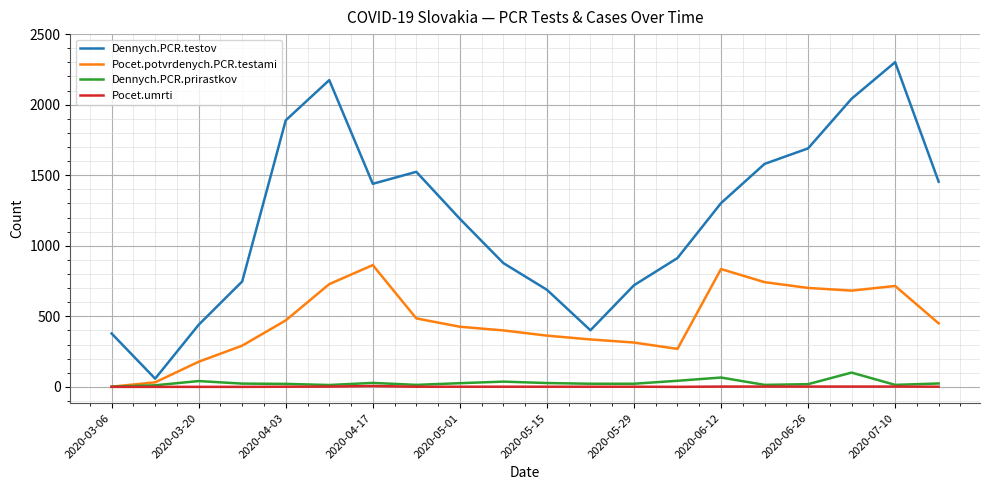

Which series has the largest range (max minus min)?

Dennych.PCR.testov